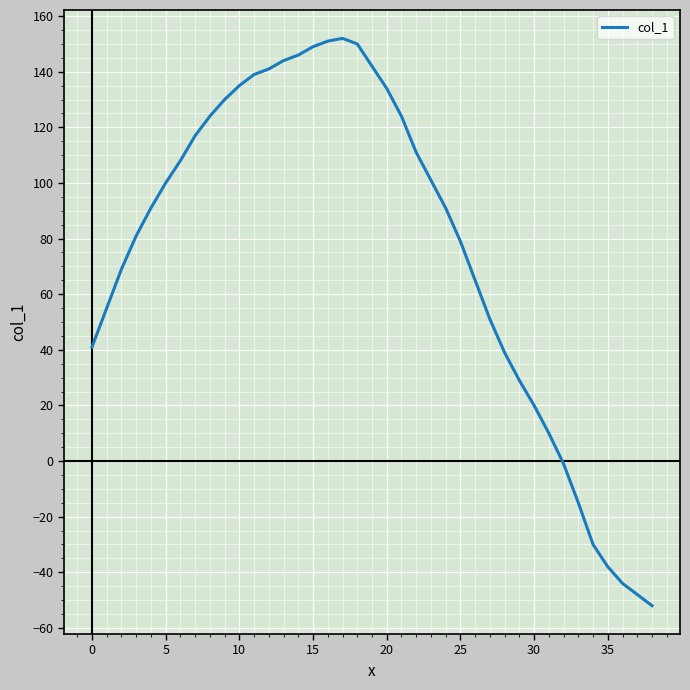

Reading left to right, list all the values displayed in this chart.

41	55	69	81	91	100	108	117	124	130	135	139	141	144	146	149	151	152	150	142	134	124	111	101	91	79	65	51	39	29	20	10	-1	-15	-30	-38	-44	-48	-52